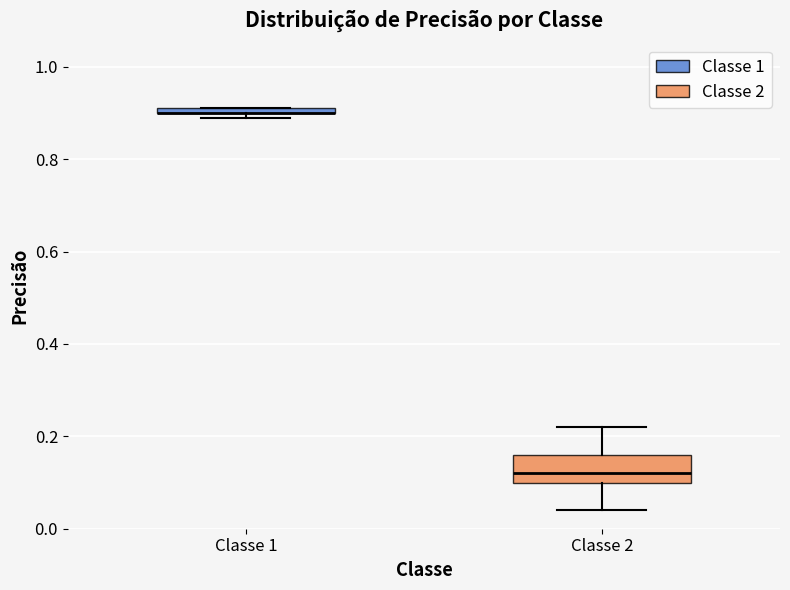

Where is the lower edge of the box for Classe 1 on the y-axis? The values are not printed on the chart, so give them approximately, as read against the axis.

0.90